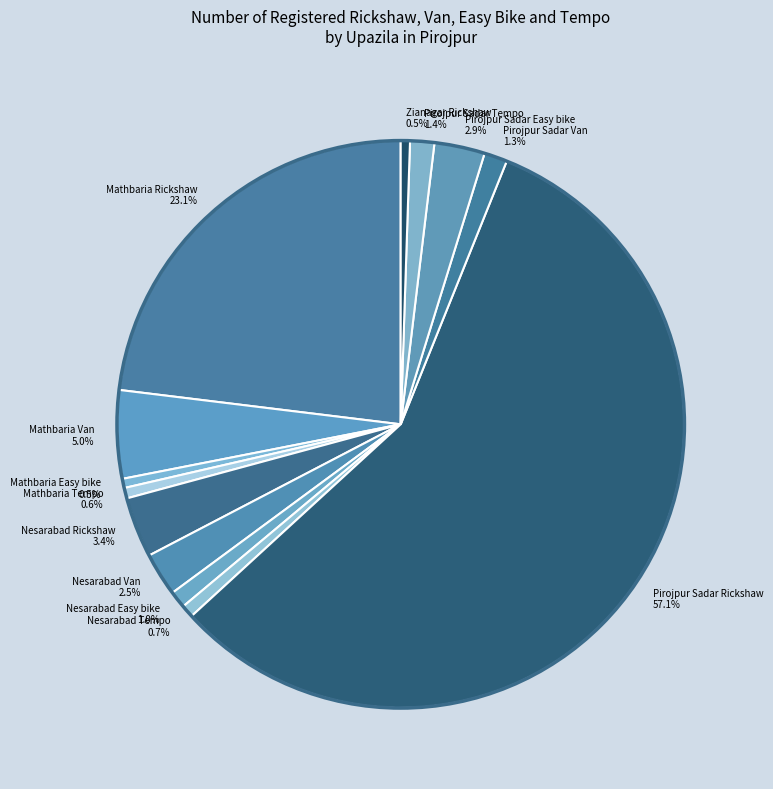

To the nearest percent, what portion does Nesarabad Rickshaw represent?

3%